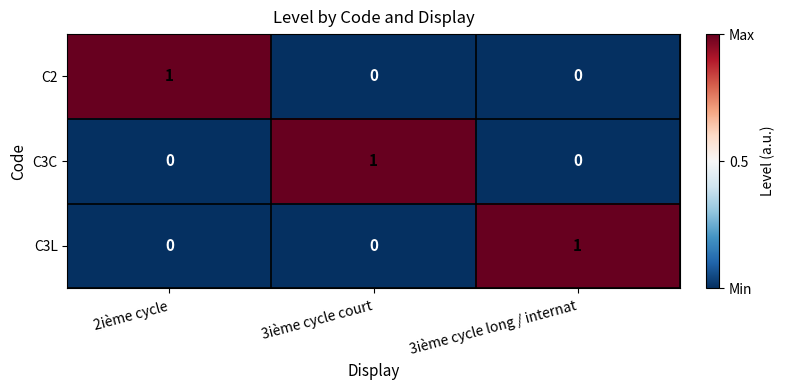

Is it true that C3L equals 0 at 2ième cycle?

True